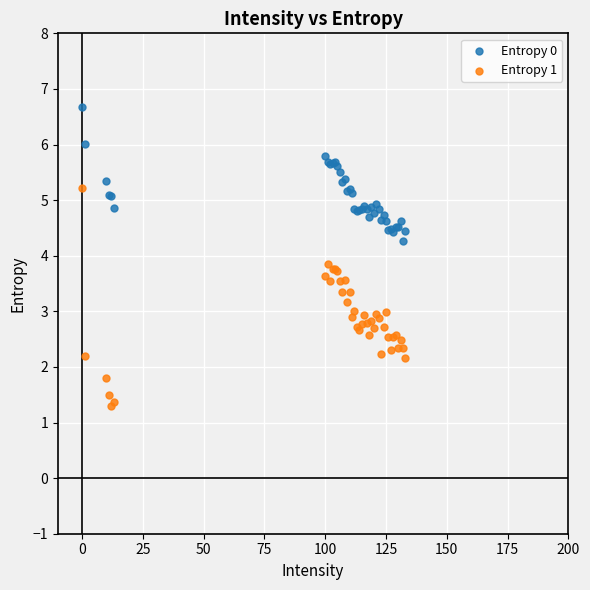

Which series contains the lowest Y value?

Entropy 1